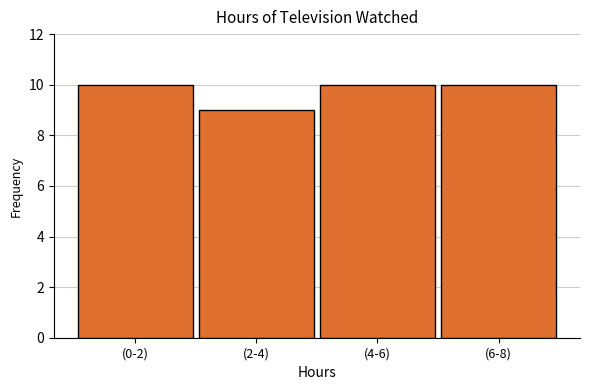

Reading right to left, list all the values displayed in this chart.

10	10	9	10